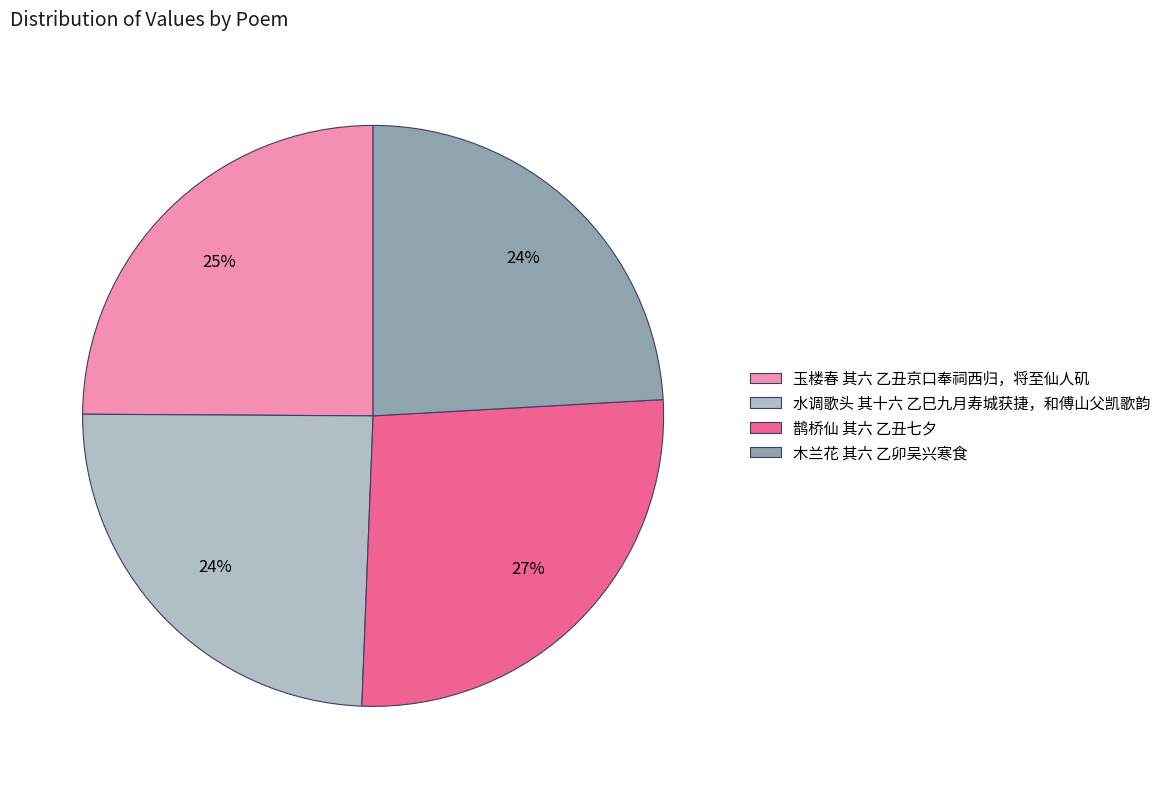

What percentage is the 木兰花 其六 乙卯吴兴寒食 slice, to the nearest percent?

24%